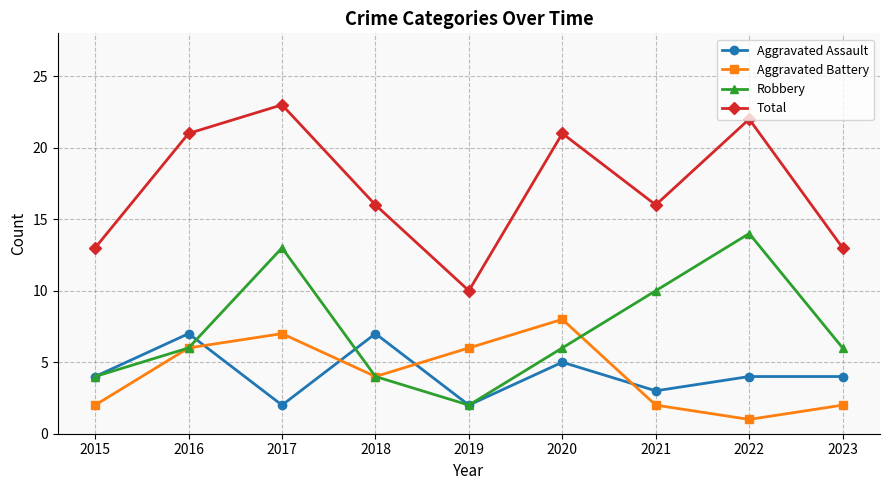

What are all the series names shown in the legend?

Aggravated Assault, Aggravated Battery, Robbery, Total